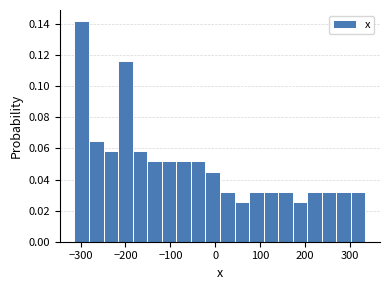

Read against the x-axis, roughly where is the centre of the tallest bar?

-300